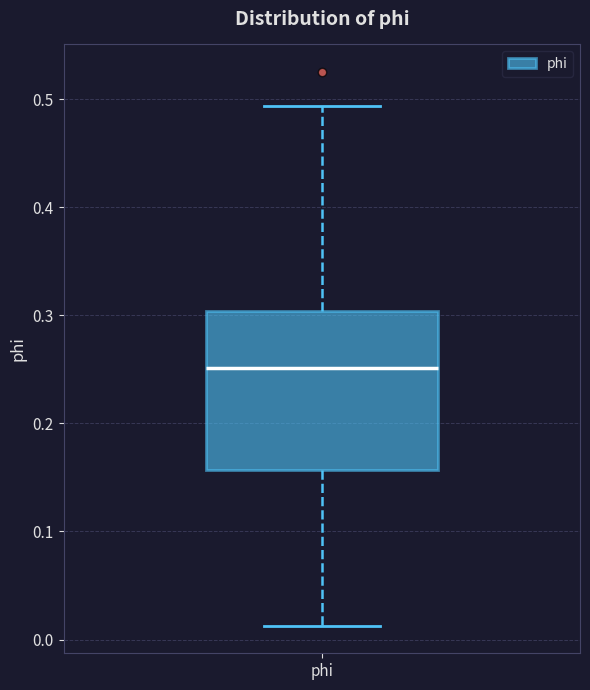

Transcribe this box plot: give where the median line is, the range the box spans, and where the two whiskers end, as read against the y-axis. The values are not printed on the chart, so give them approximately, as read against the axis.

median 0.25, box 0.16 to 0.30, whiskers 0.01 to 0.49